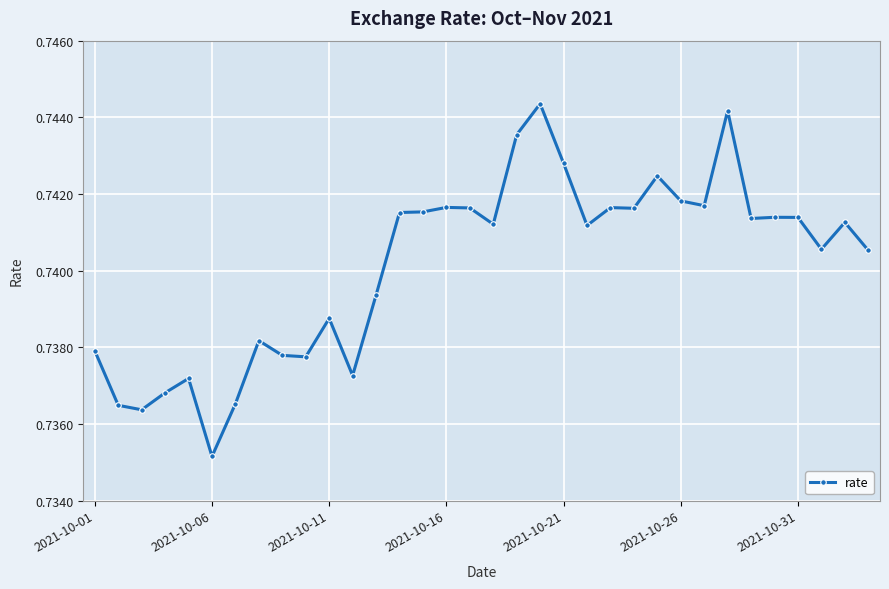

True or false: the data has more than 2 interior local peaks.

True